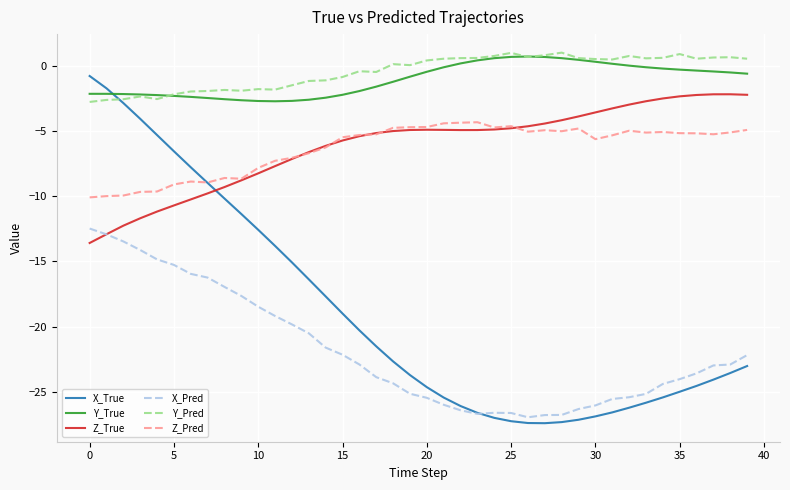

In Z_Pred, how many points are higher than both neighbors (excluding endpoints)?

8